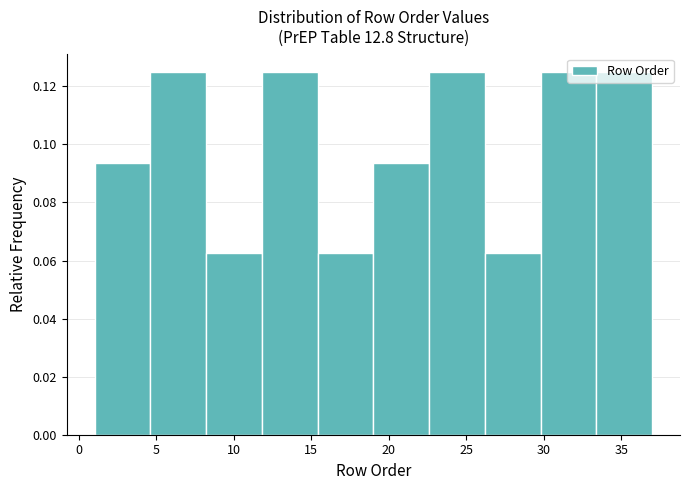

What is the height of the bar covering 8.2 to 11.8 on the x-axis? Neither the bar edges nor the heights are printed on the chart, so give them approximately, as read against the axes.

0.062